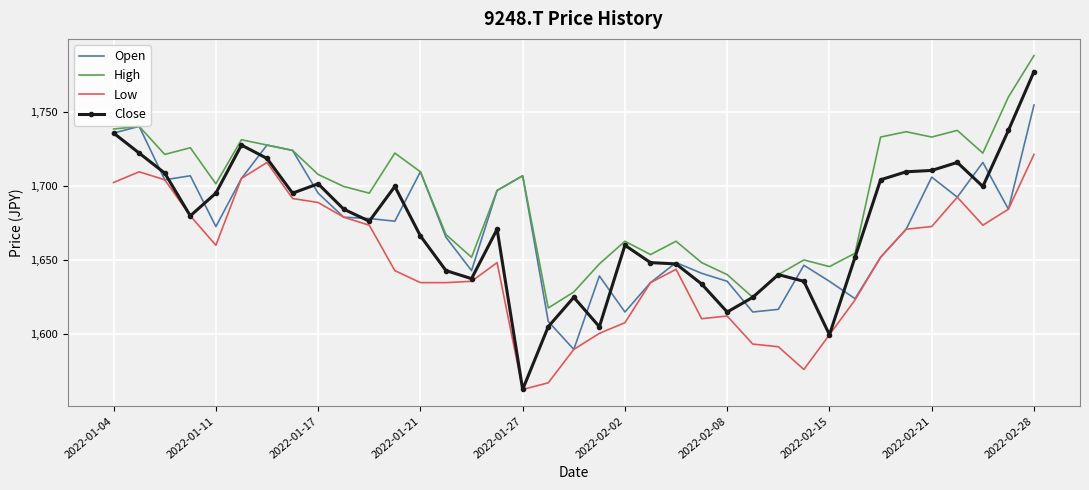

What is the sum of all Close values?

61870.7